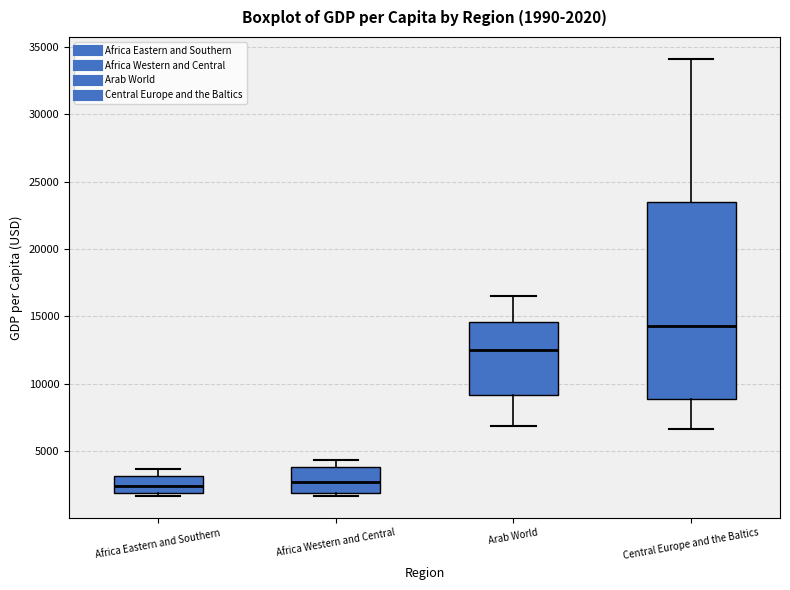

Which box is the tallest, from its lower edge to its upper edge?

Central Europe and the Baltics